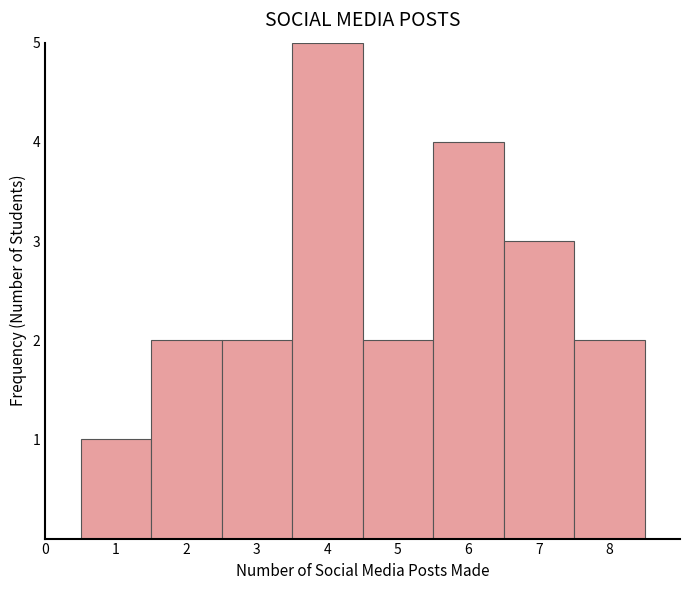

How tall is the bar that spans 4.5 to 5.5 on the x-axis? The values are not printed on the chart, so give them approximately, as read against the axis.

2